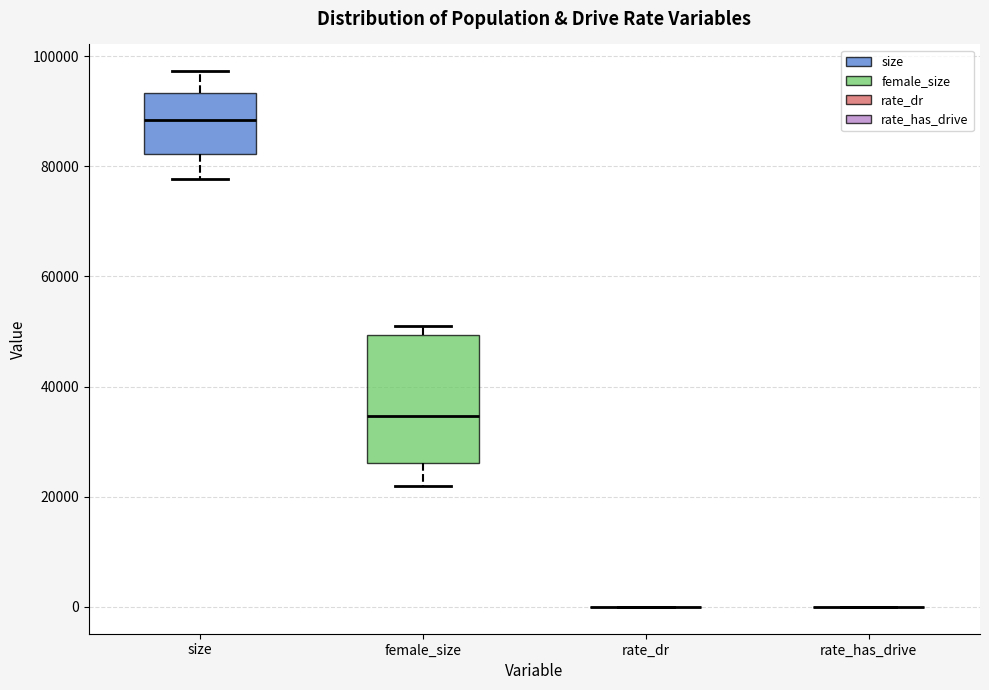

Reading left to right, read every box against the y-axis: the position of its median line, the range the box covers, and the ends of its whiskers. The values are not printed on the chart, so give them approximately, as read against the axis.

size: median 88000, box 82000 to 94000, whiskers 78000 to 98000
female_size: median 34000, box 26000 to 50000, whiskers 22000 to 50000 (just above the box's upper edge)
rate_dr: box collapsed to a line at 0, whiskers 0 to 0
rate_has_drive: box collapsed to a line at 0, whiskers 0 to 0